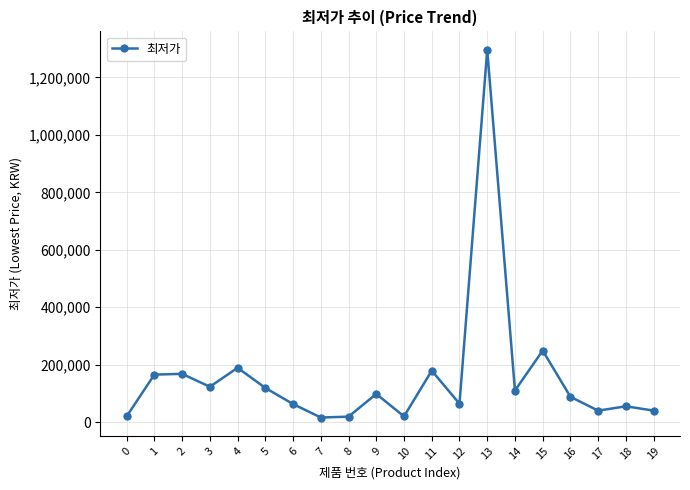

At which label is the value closest to 656060?

15